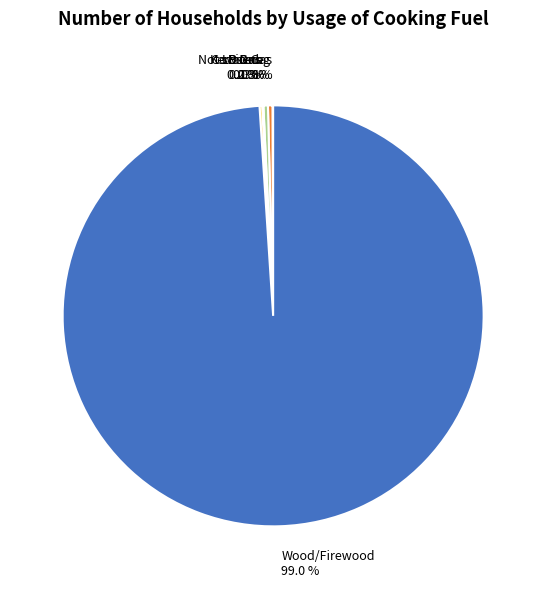

What is the majority slice?

Wood/Firewood